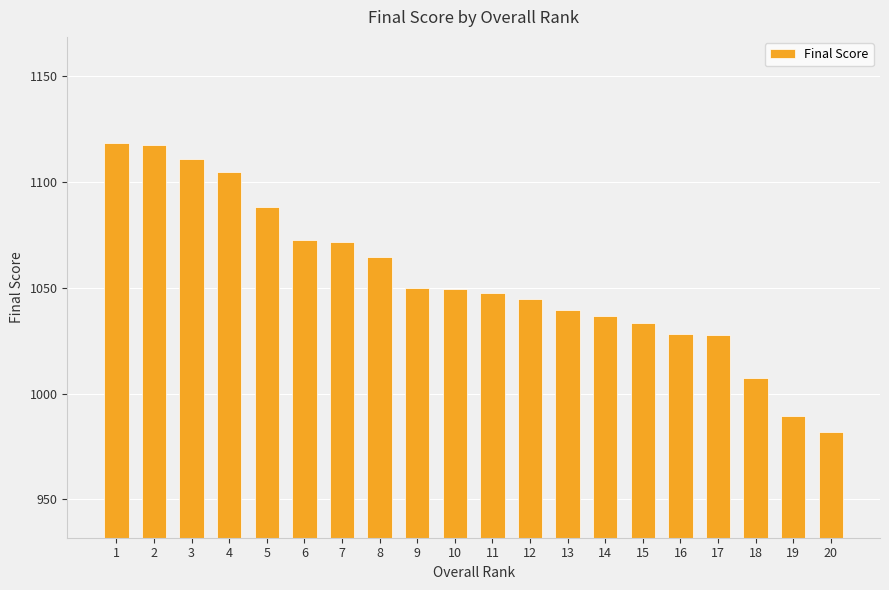

What is the greatest value displayed?

1118.5